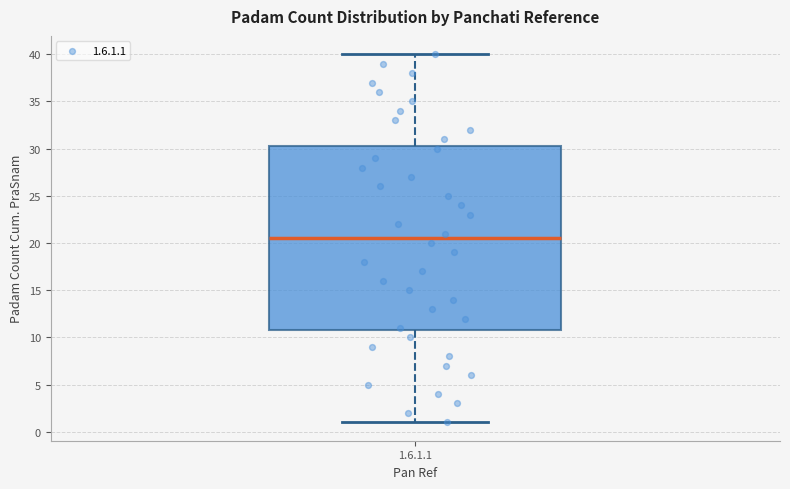

Transcribe this box plot: give where the median line is, the range the box spans, and where the two whiskers end, as read against the y-axis. The values are not printed on the chart, so give them approximately, as read against the axis.

median 20.5, box 11.0 to 30.5, whiskers 1.0 to 40.0